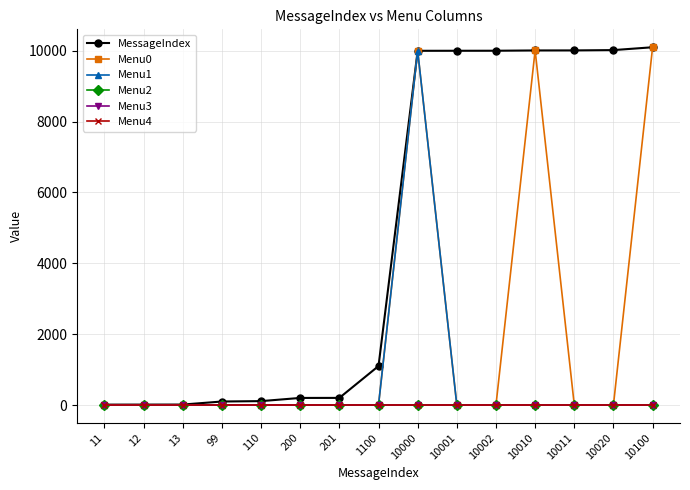

Reading right to left, extract all data points from this chart.

MessageIndex: 10100	10020	10011	10010	10002	10001	10000	1100	201	200	110	99	13	12	11
Menu0: 10101	0	0	10011	0	0	10001	0	0	0	0	0	0	0	0
Menu1: 0	0	0	0	0	0	10002	0	0	0	0	0	0	0	0
Menu2: 0	0	0	0	0	0	0	0	0	0	0	0	0	0	0
Menu3: 0	0	0	0	0	0	0	0	0	0	0	0	0	0	0
Menu4: 0	0	0	0	0	0	0	0	0	0	0	0	0	0	0